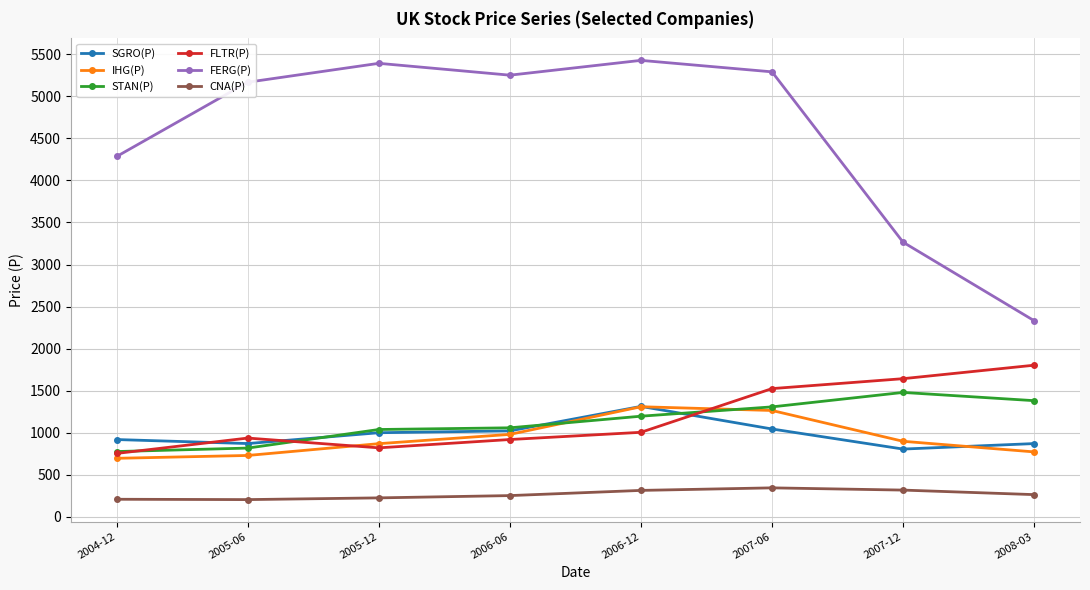

Between 2005-12 and 2008-03, which series saw the biggest shift?

FERG(P)